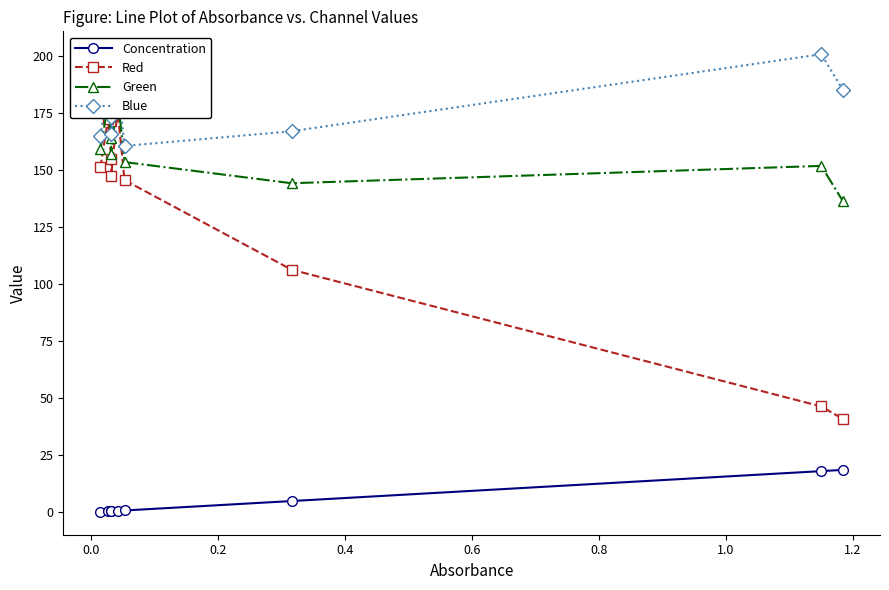

What is the value of the Blue point at the 3rd from the left?

172.9